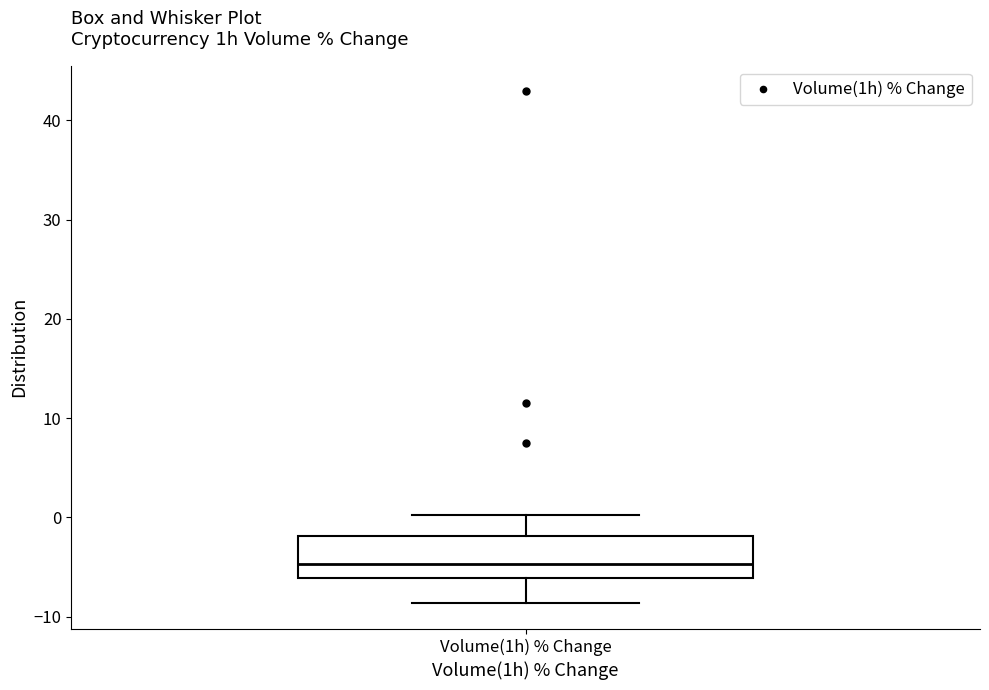

Transcribe this box plot: give where the median line is, the range the box spans, and where the two whiskers end, as read against the y-axis. The values are not printed on the chart, so give them approximately, as read against the axis.

median -5, box -6 to -2, whiskers -9 to 0